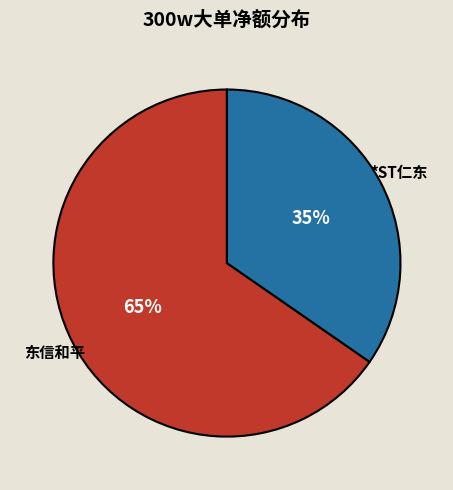

Approximately how many times larger is the value at 东信和平 compared to *ST仁东?

1.9